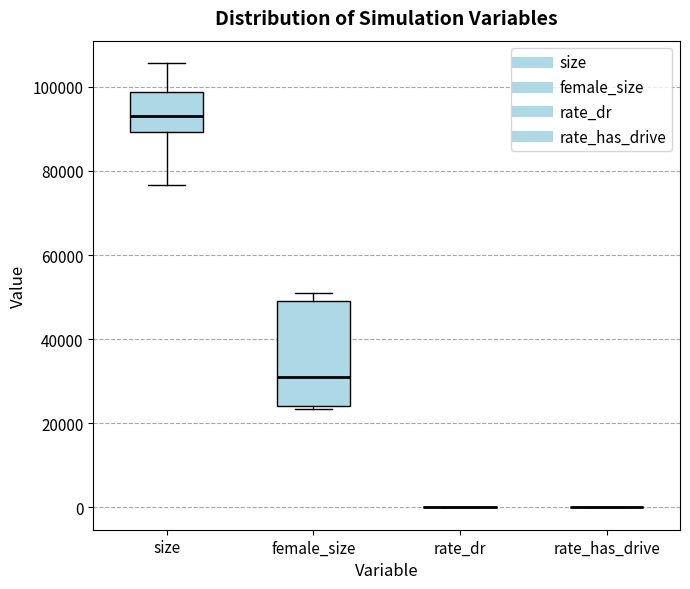

Which box is the tallest, from its lower edge to its upper edge?

female_size